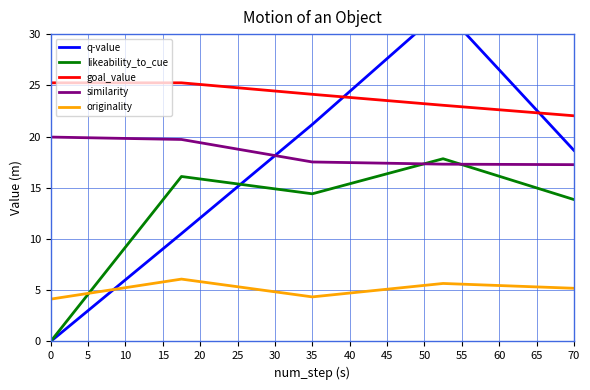

What is the sum of all similarity values?

91.8